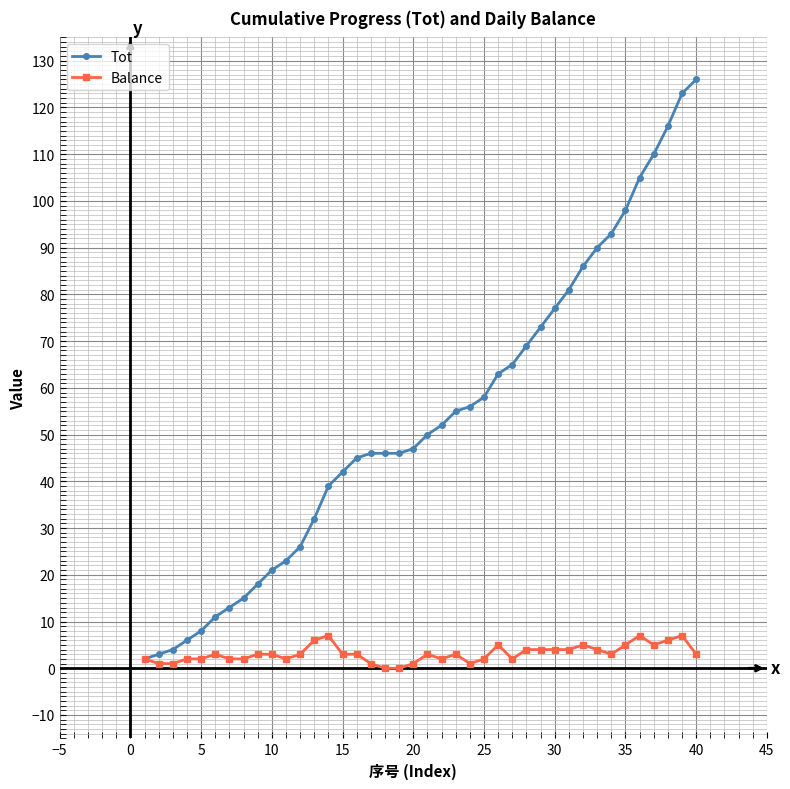

Which series has the largest total across all categories?

Tot